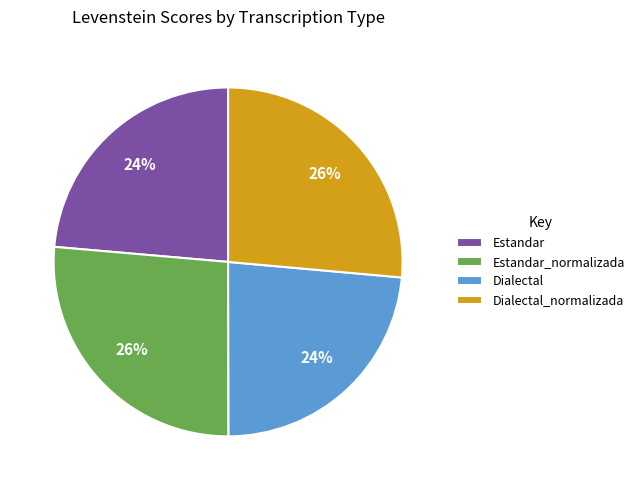

Is there any slice that represents more than half of the pie?

No